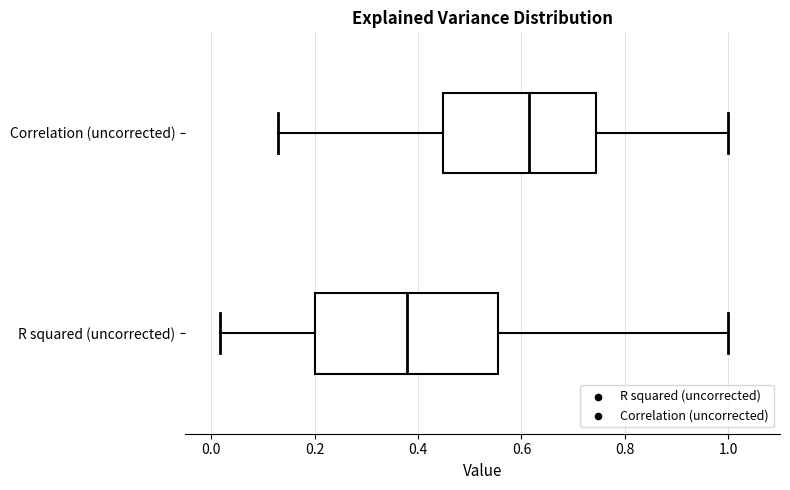

Reading bottom to top, read every box against the x-axis: the position of its median line, the range the box covers, and the ends of its whiskers. The values are not printed on the chart, so give them approximately, as read against the axis.

R squared (uncorrected): median 0.38, box 0.20 to 0.56, whiskers 0.02 to 1.00
Correlation (uncorrected): median 0.62, box 0.44 to 0.74, whiskers 0.12 to 1.00